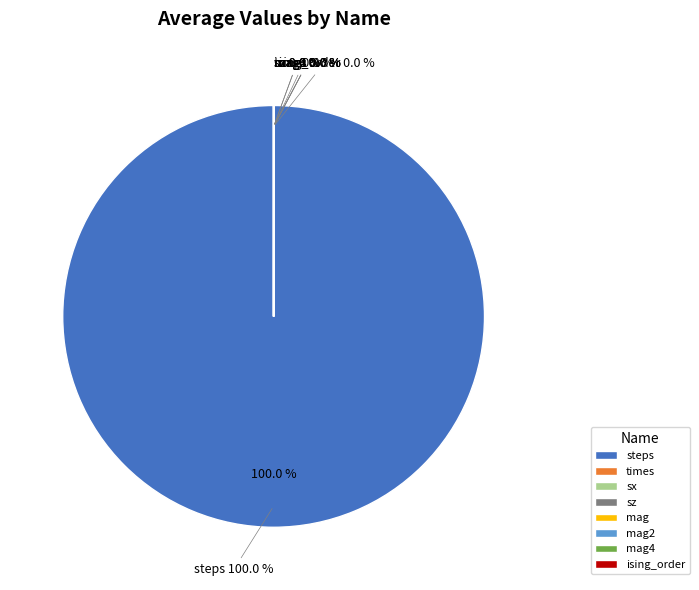

Is it true that mag4 is 0% of the pie?

True